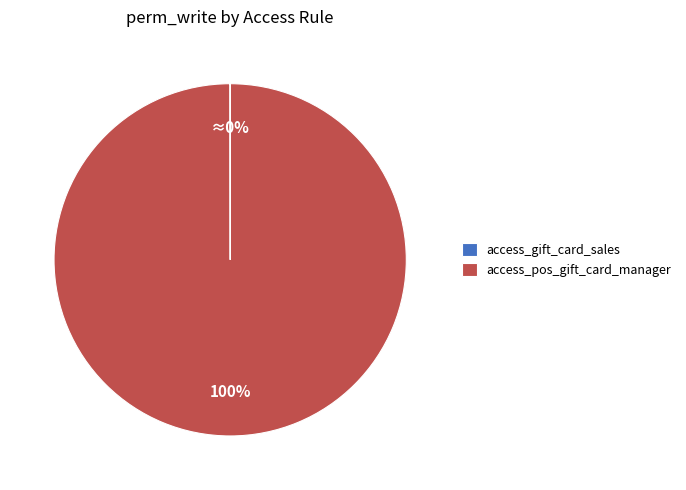

To the nearest percent, what is the difference between the largest and smallest slice percentages?

100%